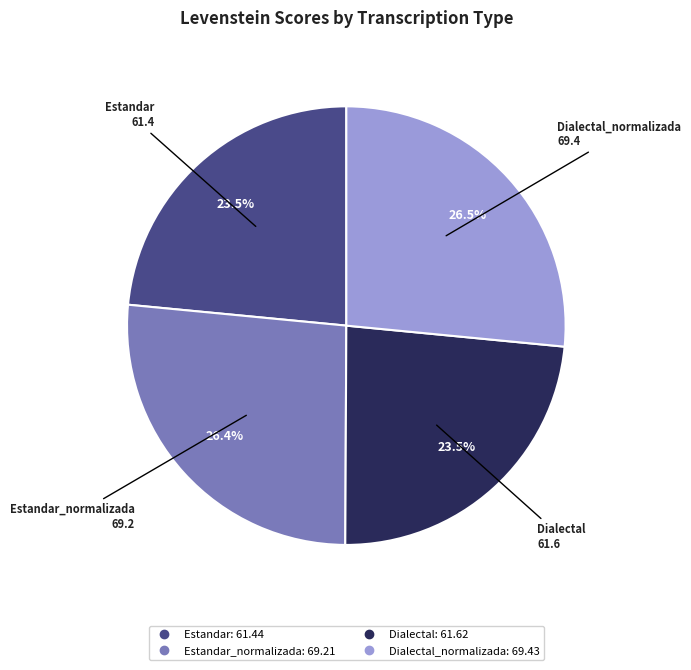

Is there any slice that represents more than half of the pie?

No